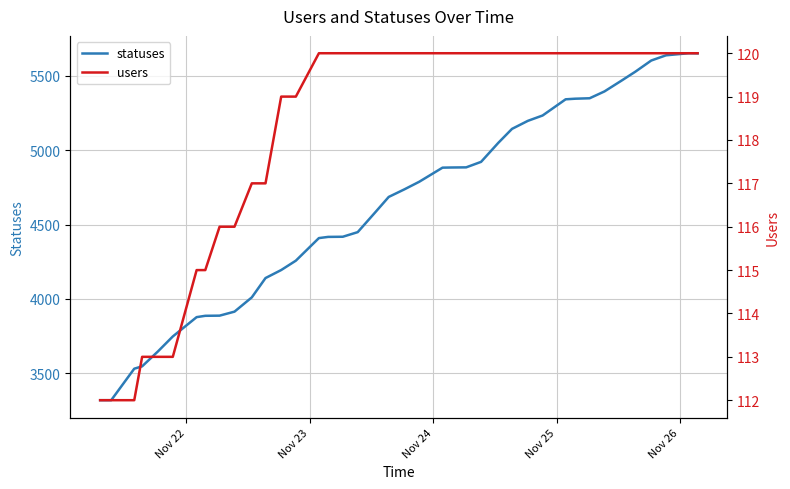

What is the highest value of the statuses series?

5653